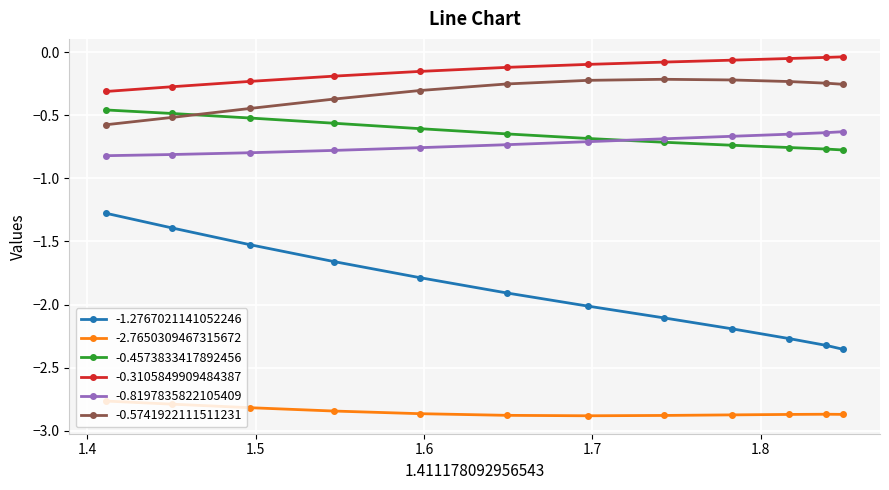

List the series in order of their peak value, highest first.

-0.3105849909484387, -0.5741922111511231, -0.4573833417892456, -0.8197835822105409, -1.2767021141052246, -2.7650309467315672